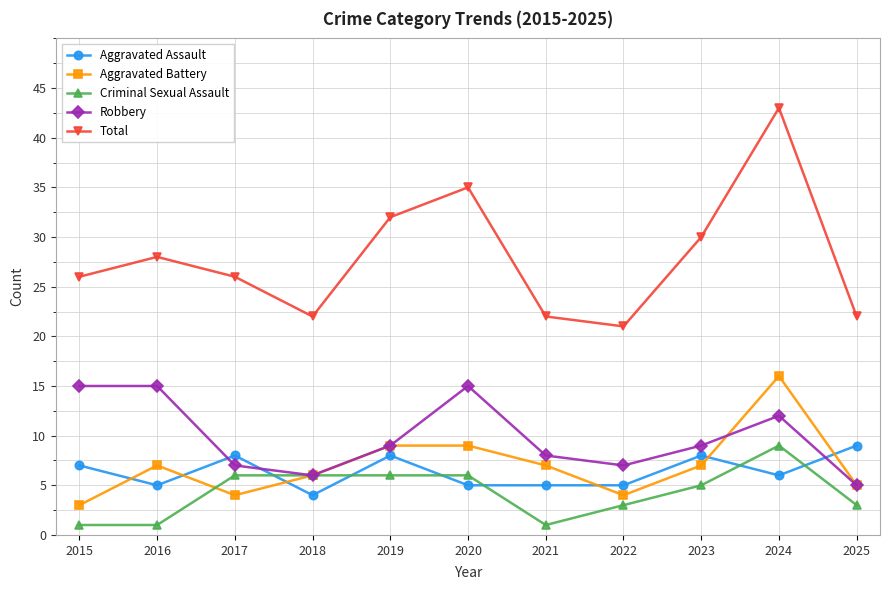

Is the value of Aggravated Assault at 2023 greater than the value of Criminal Sexual Assault at 2016?

Yes